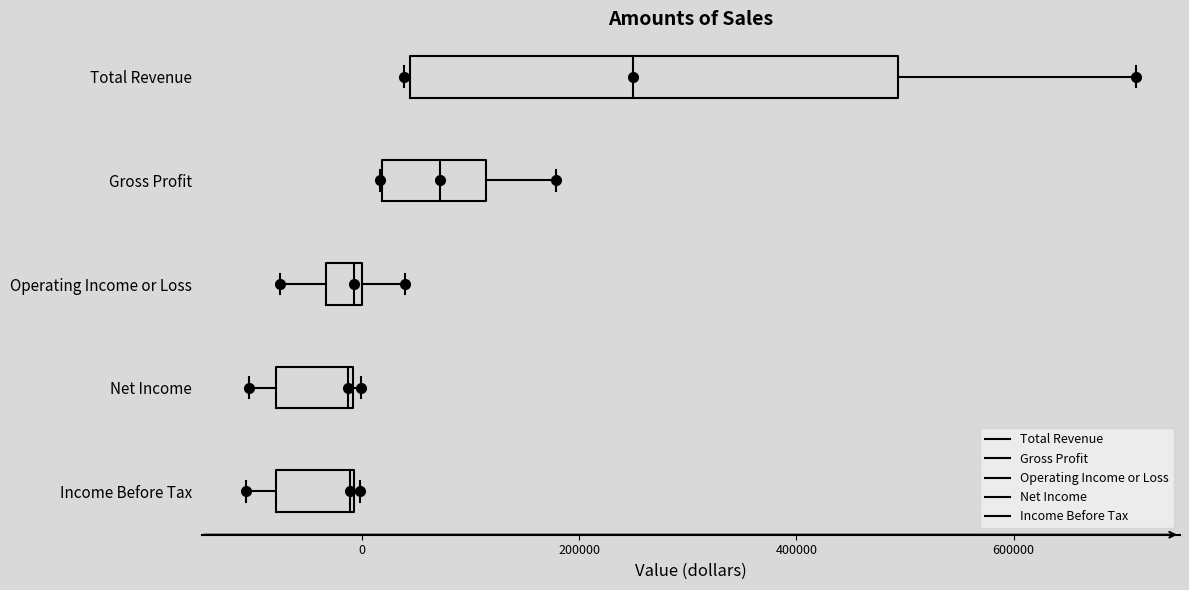

Reading bottom to top, read every box against the x-axis: the position of its median line, the range the box covers, and the ends of its whiskers. The values are not printed on the chart, so give them approximately, as read against the axis.

Income Before Tax: median -20000, box -80000 to 0, whiskers -100000 to 0
Net Income: median -20000, box -80000 to 0, whiskers -100000 to 0 (just right of the box's right edge)
Operating Income or Loss: median 0 (just left of the box's right edge), box -40000 to 0, whiskers -80000 to 40000
Gross Profit: median 80000, box 20000 to 120000, whiskers 20000 to 180000
Total Revenue: median 240000, box 40000 to 500000, whiskers 40000 to 720000